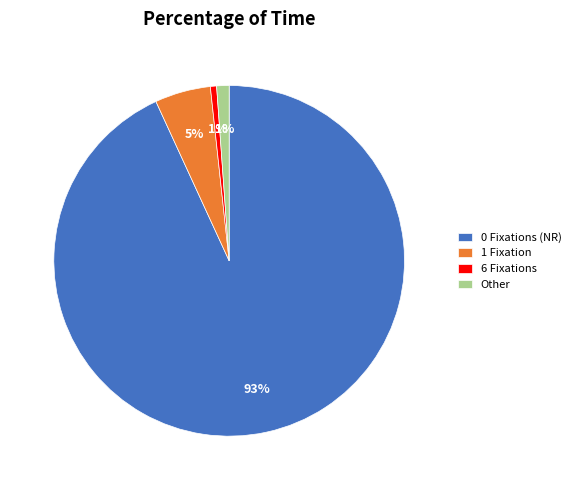

Combined, do 6 Fixations and Other account for over 50%?

No